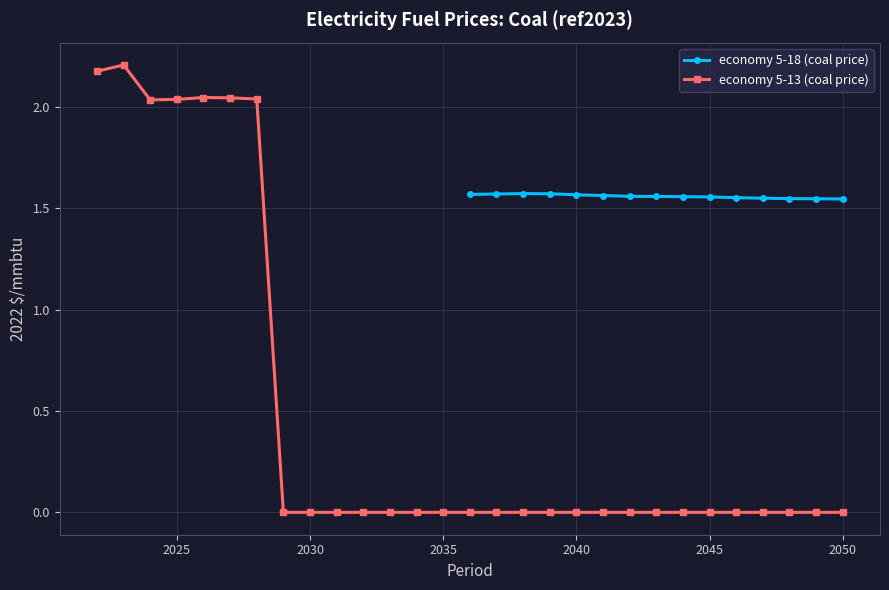

How many categories are shown in the chart?

15